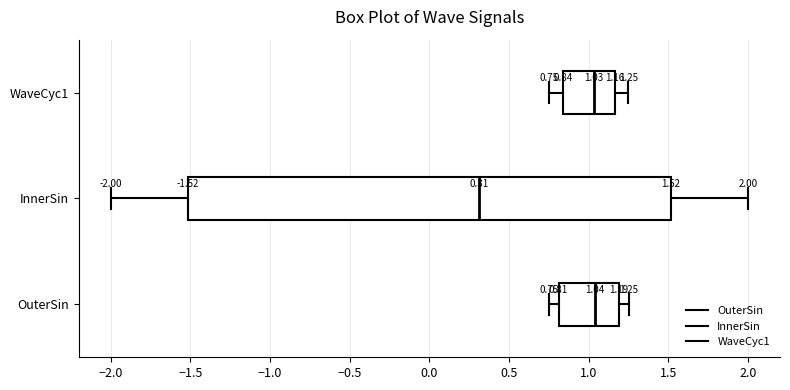

Which box is the widest, from its left edge to its right edge?

InnerSin